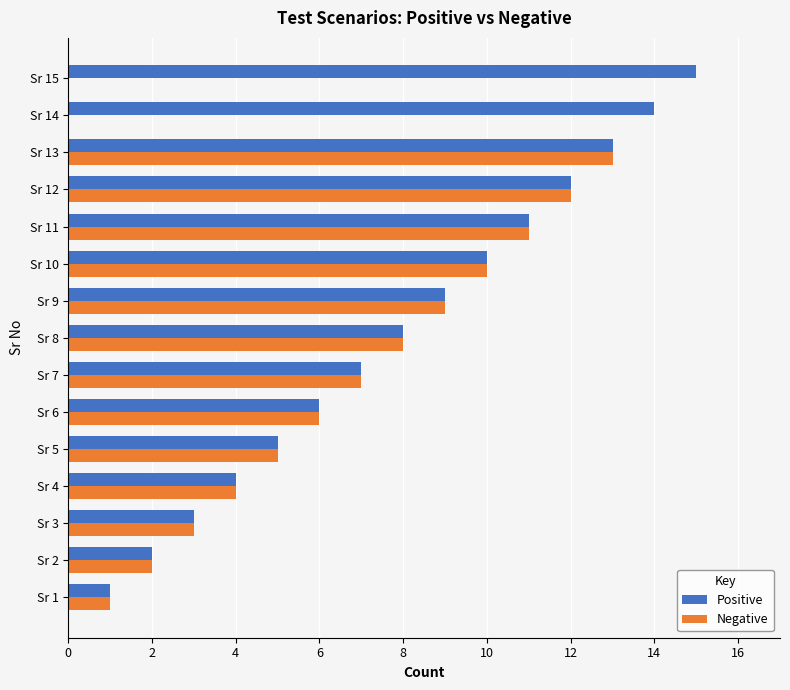

At which category is the sum across all series the highest?

Sr 13